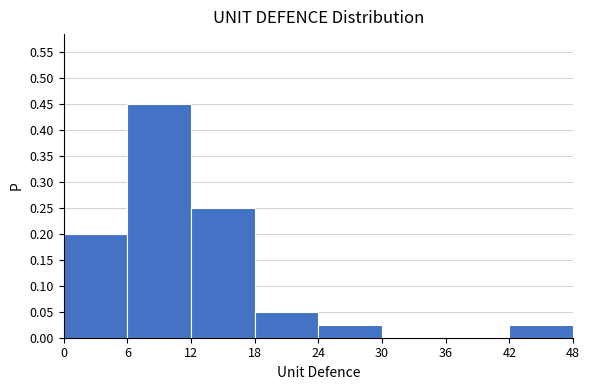

Reading left to right, transcribe this chart: for each bar, give the range it covers on the x-axis and its height. The values are not printed on the chart, so give them approximately, as read against the axis.

0 to 6: 0.200
6 to 12: 0.450
12 to 18: 0.250
18 to 24: 0.050
24 to 30: 0.025
30 to 36: 0
36 to 42: 0
42 to 48: 0.025